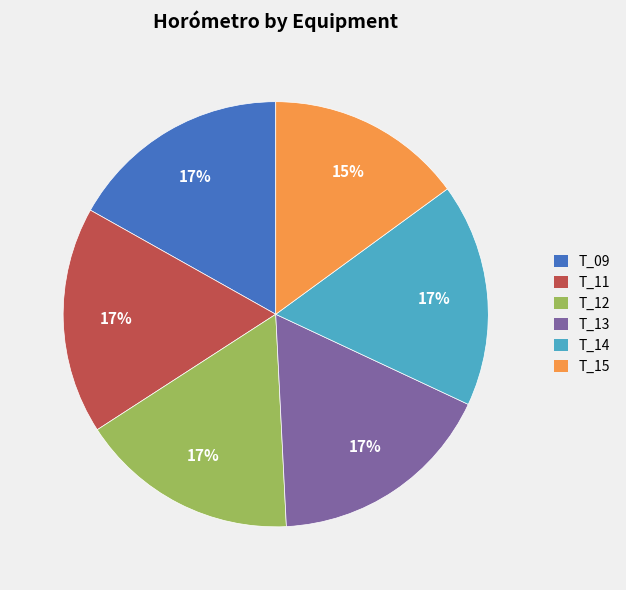

Approximately how many times larger is the value at T_11 compared to T_12?

1.0